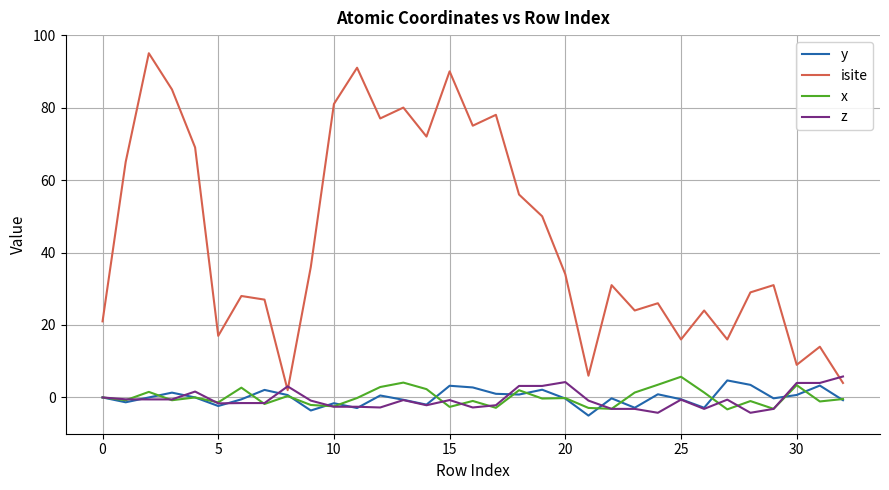

Which series has the largest total across all categories?

isite